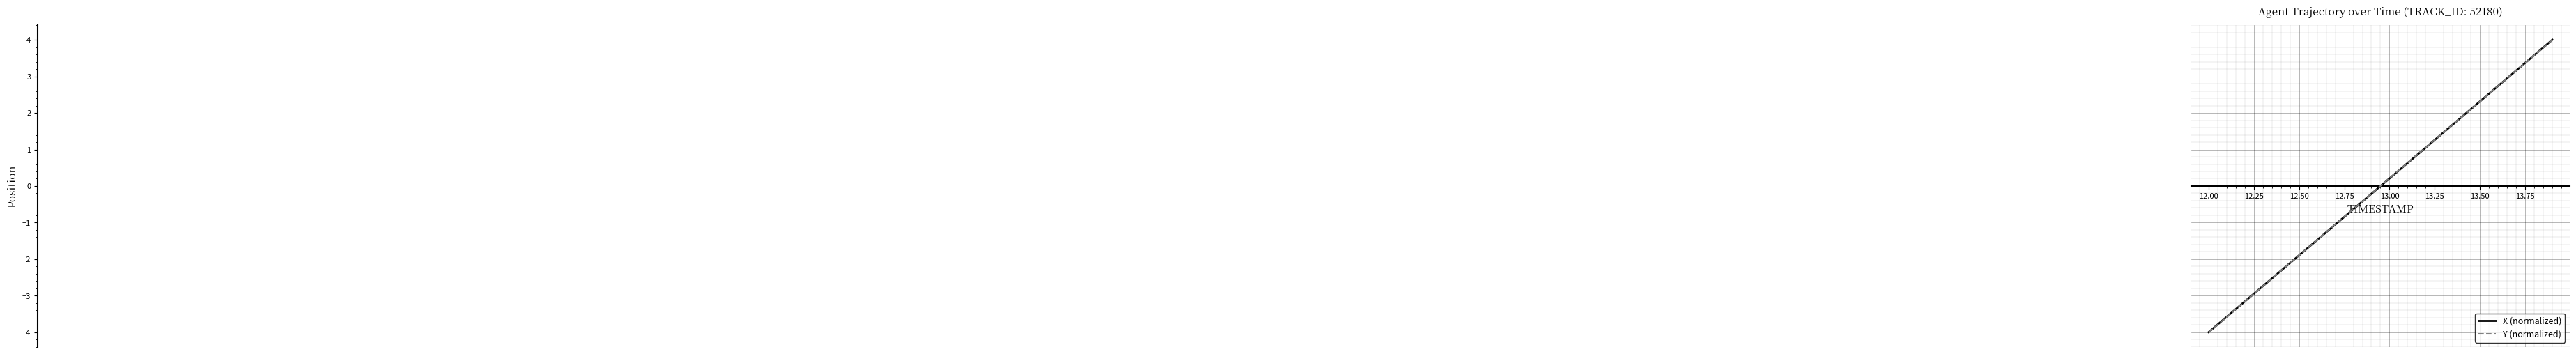

What is the lowest value of the Y (normalized) series?

-4.0